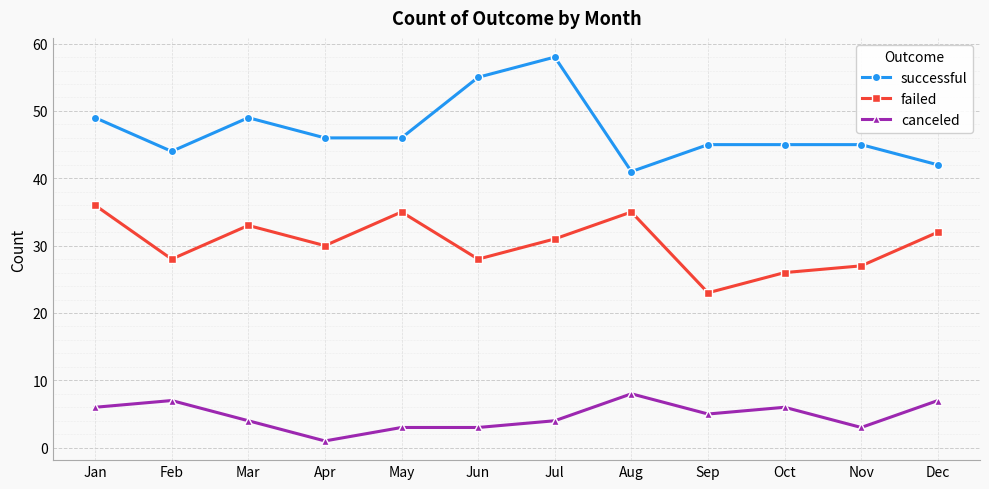

The canceled series shows 5 at Feb. True or false?

False